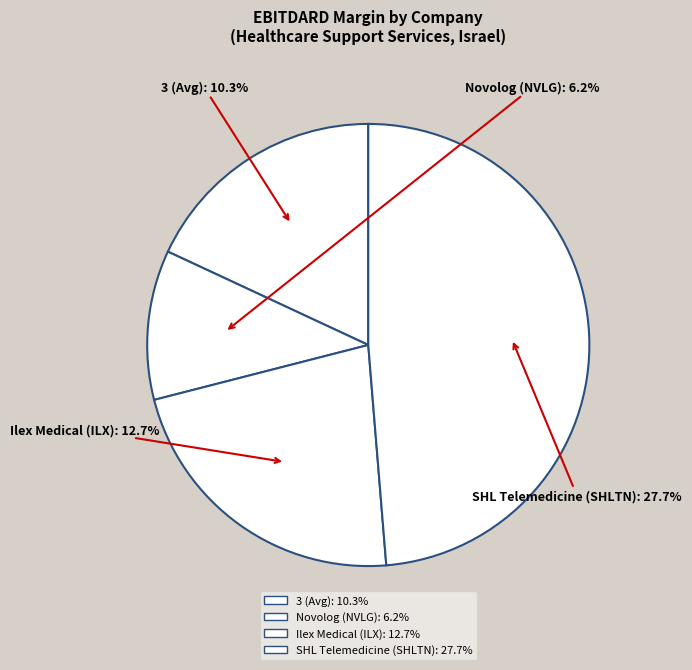

Which slice is the largest?

SHL Telemedicine Ltd. (SWX:SHLTN)